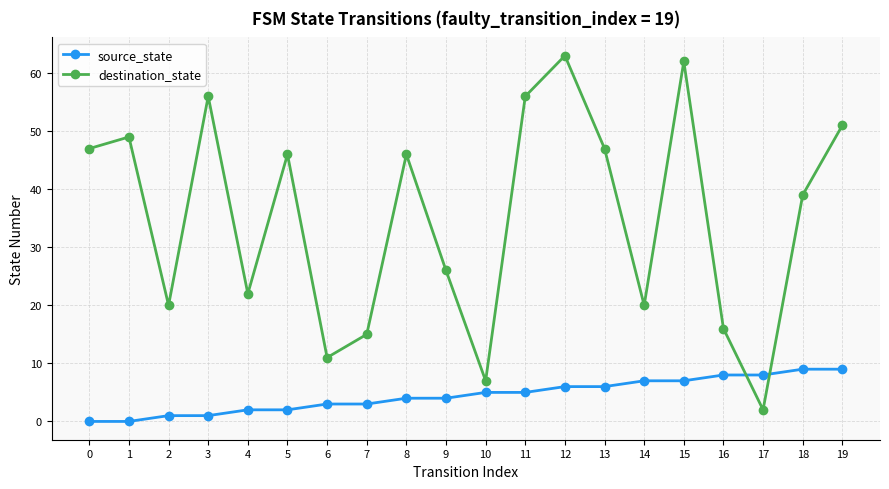

Which series ends up on top after the final intersection of destination_state and source_state?

destination_state